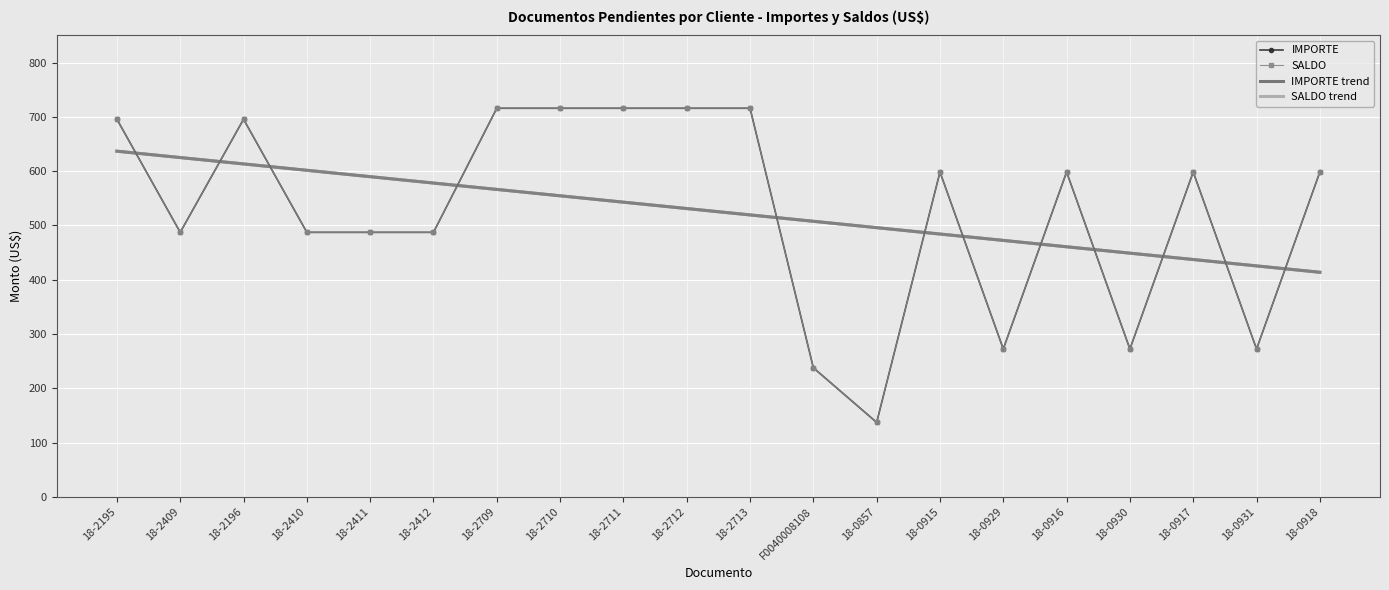

What is the difference between the highest and lowest values at 18-0930?

176.6